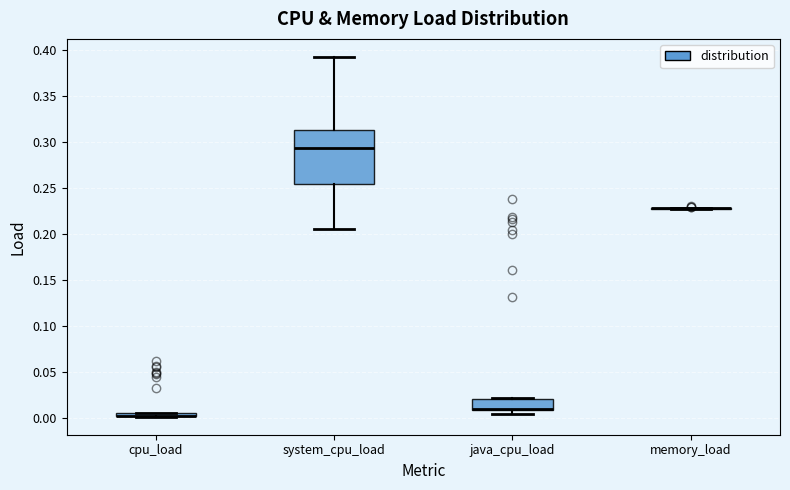

Reading left to right, read every box against the y-axis: the position of its median line, the range the box covers, and the ends of its whiskers. The values are not printed on the chart, so give them approximately, as read against the axis.

cpu_load: box collapsed to a line at 0.005, whiskers 0.000 to 0.005
system_cpu_load: median 0.295, box 0.255 to 0.310, whiskers 0.205 to 0.390
java_cpu_load: median 0.010 (drawn on the box's lower edge), box 0.010 to 0.020, whiskers 0.005 to 0.020 (just above the box's upper edge)
memory_load: box collapsed to a line at 0.230, whiskers 0.225 to 0.230